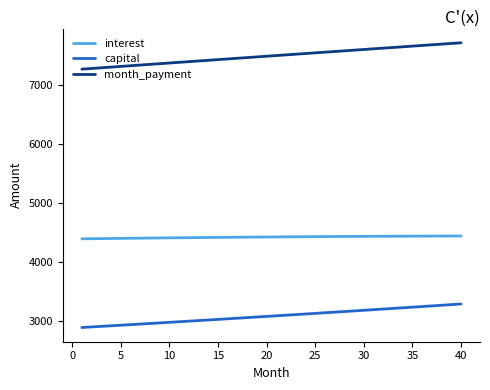

What is the highest value of the capital series?

3282.7